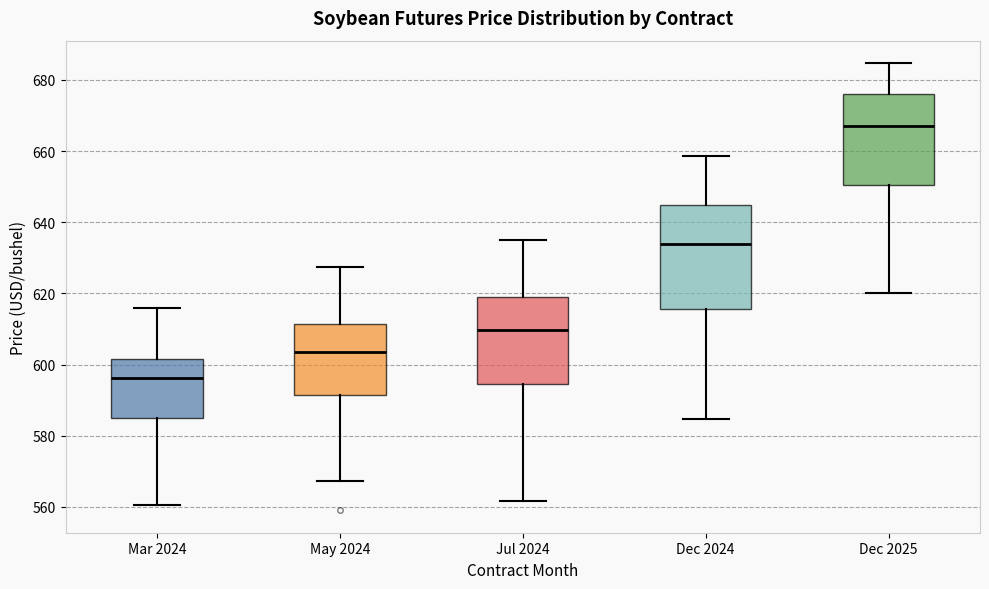

Reading left to right, transcribe this box plot: for each box, give where its median line is, the range the box spans, and where its two whiskers end, as read against the y-axis. The values are not printed on the chart, so give them approximately, as read against the axis.

Mar 2024: median 596, box 584 to 602, whiskers 560 to 616
May 2024: median 604, box 592 to 612, whiskers 568 to 628
Jul 2024: median 610, box 594 to 618, whiskers 562 to 636
Dec 2024: median 634, box 616 to 644, whiskers 584 to 658
Dec 2025: median 668, box 650 to 676, whiskers 620 to 684